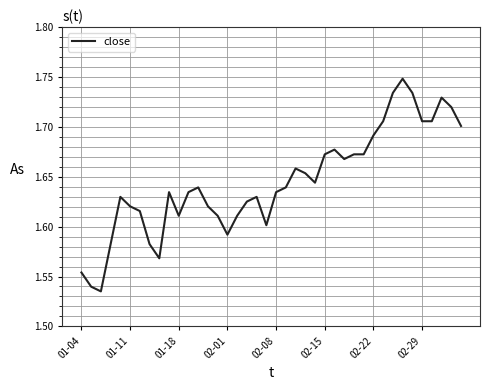

Does the chart display data point markers on the line(s)?

No